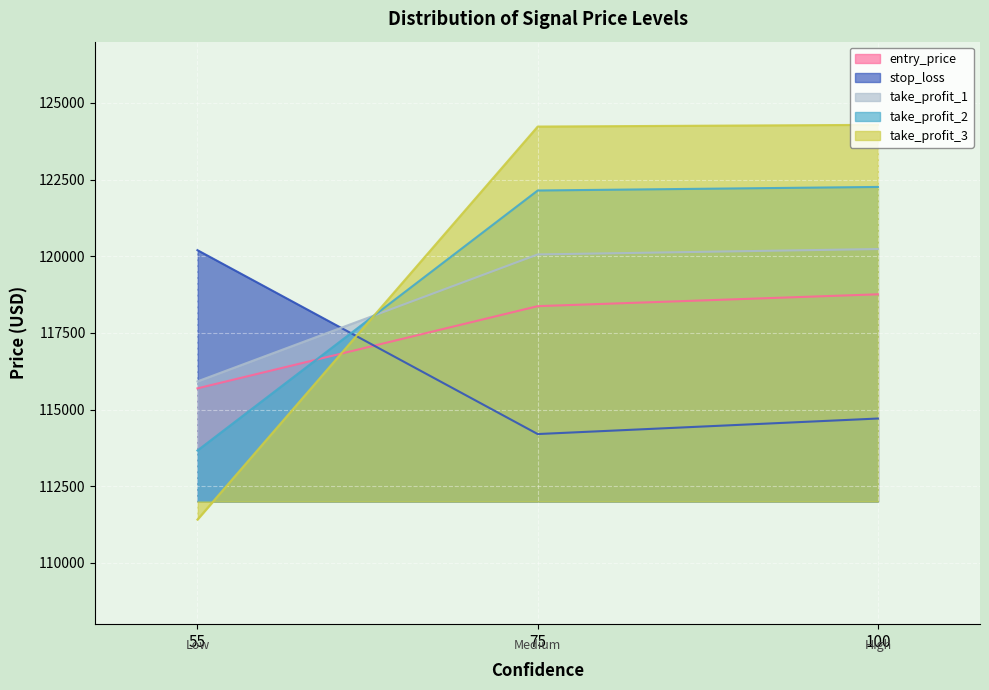

Which series has the largest range (max minus min)?

take_profit_3